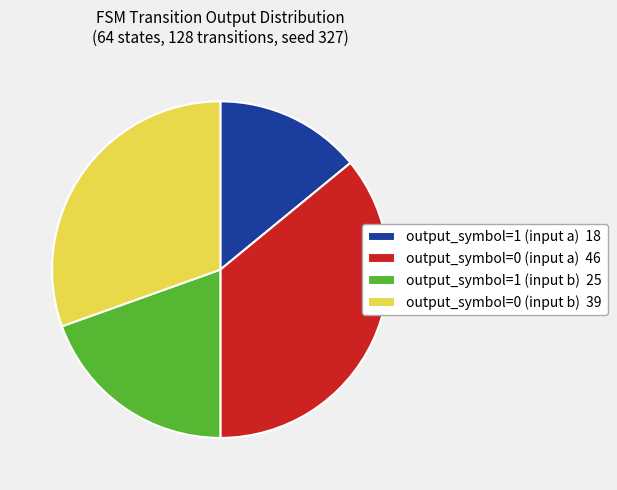

True or false: output_symbol=0 (input b) 39 accounts for 24% of the total.

False